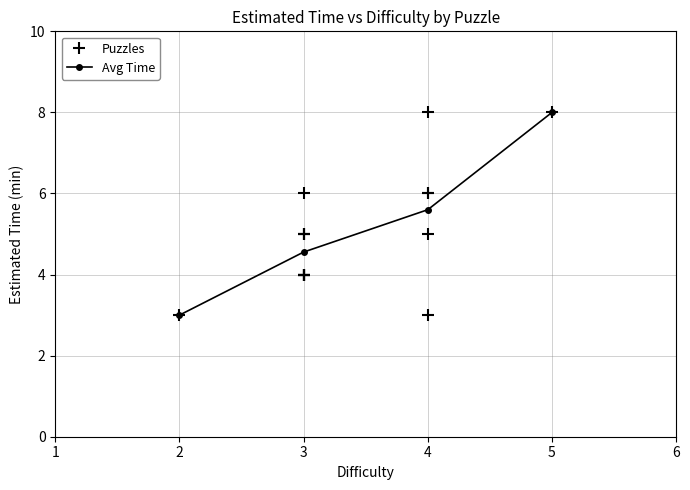

How many values are below 5?

7